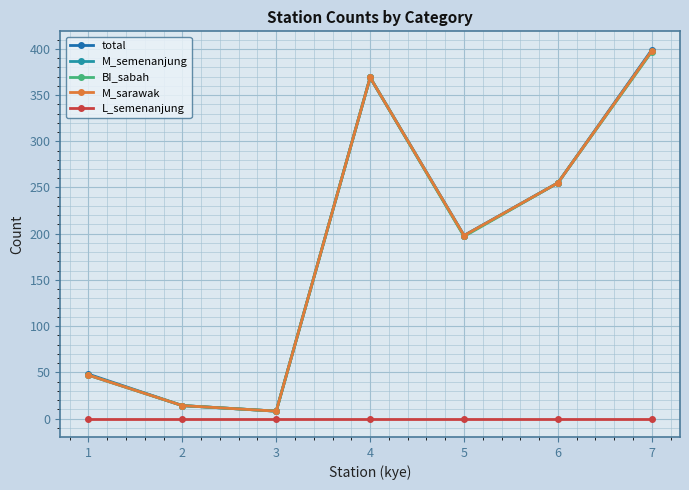

Where is M_sarawak nearest to the value 203?

5